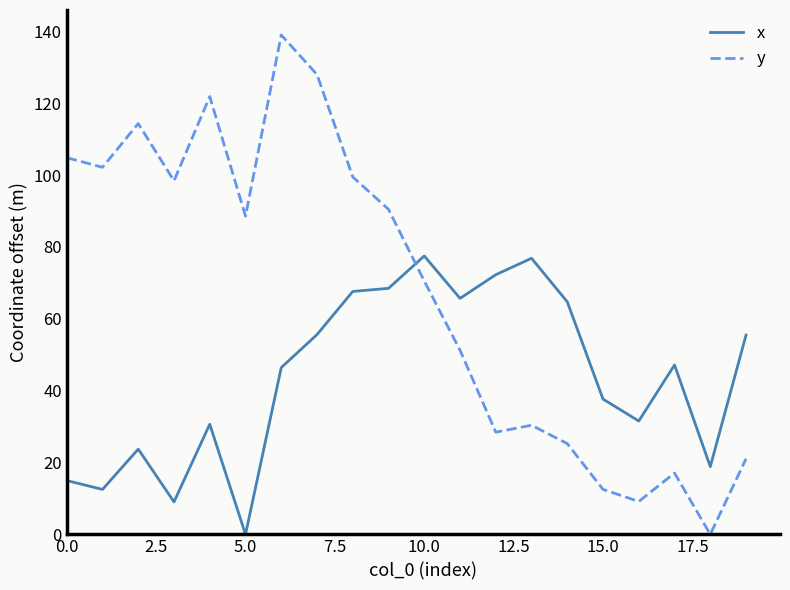

True or false: y and x cross at least once.

True